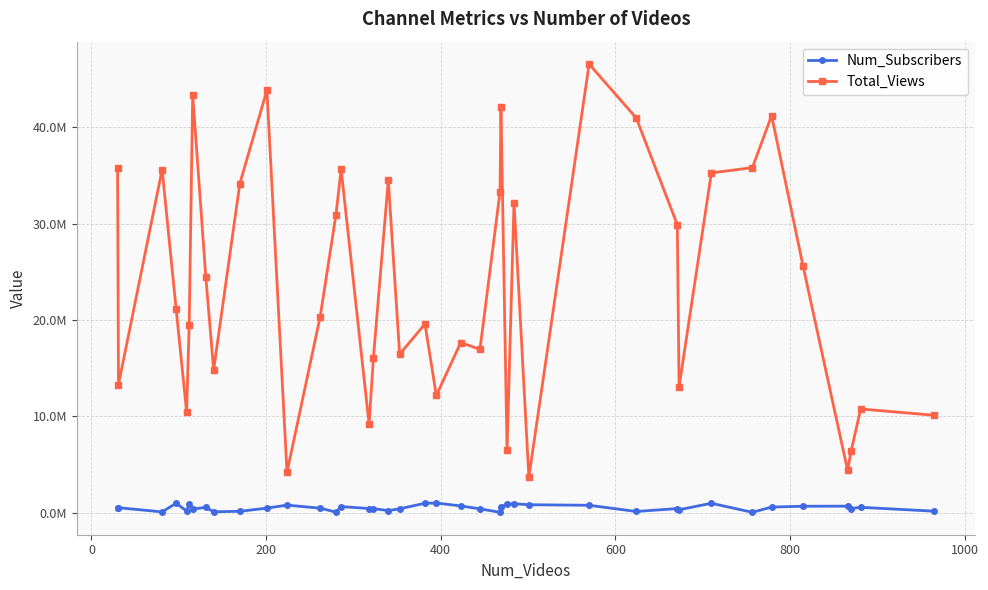

At how many categories does at least one series exceed 12857474?

30